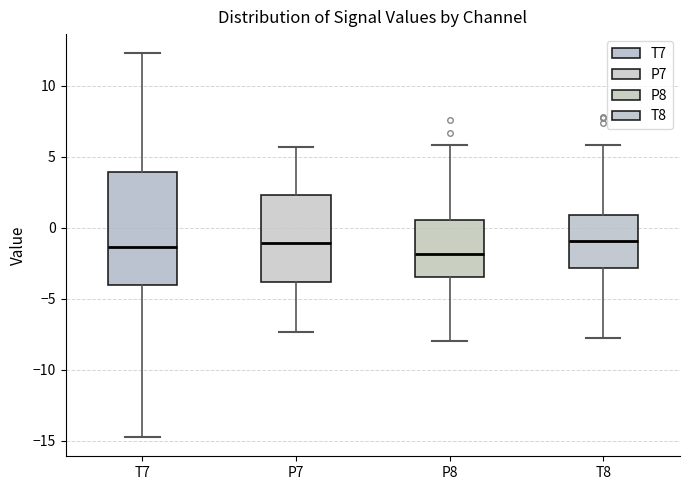

Comparing the boxes themselves (not the whiskers), which one is the tallest?

T7